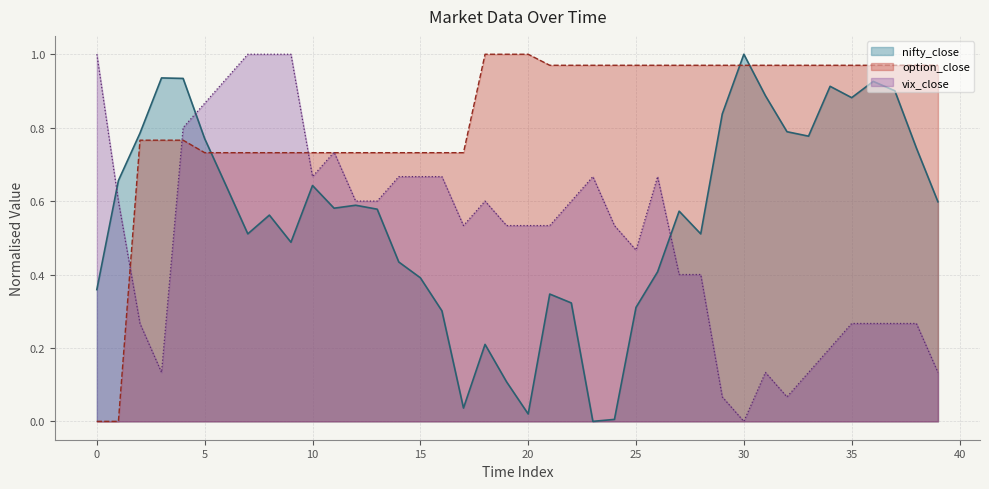

How many times do option_close and nifty_close cross each other?

3